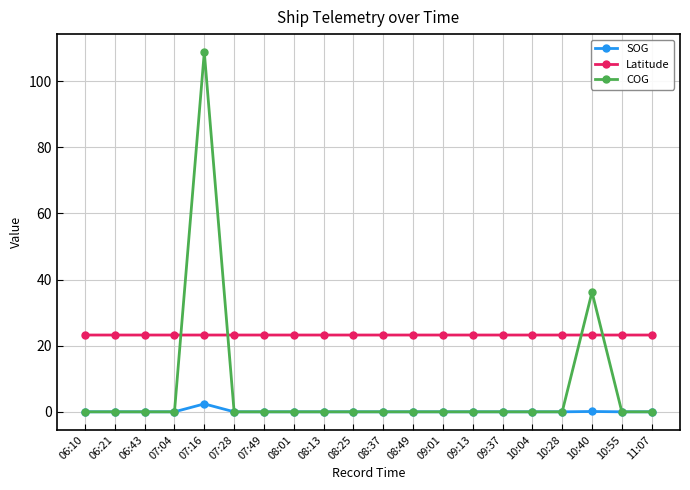

After their last crossing, which series has the higher values: COG or Latitude?

Latitude